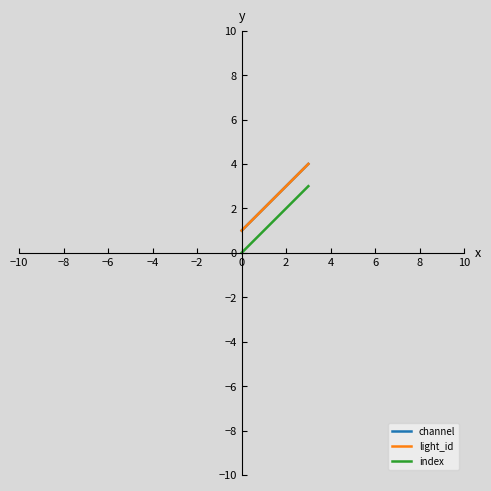

What is the value of the light_id point at the 2nd from the left?

2